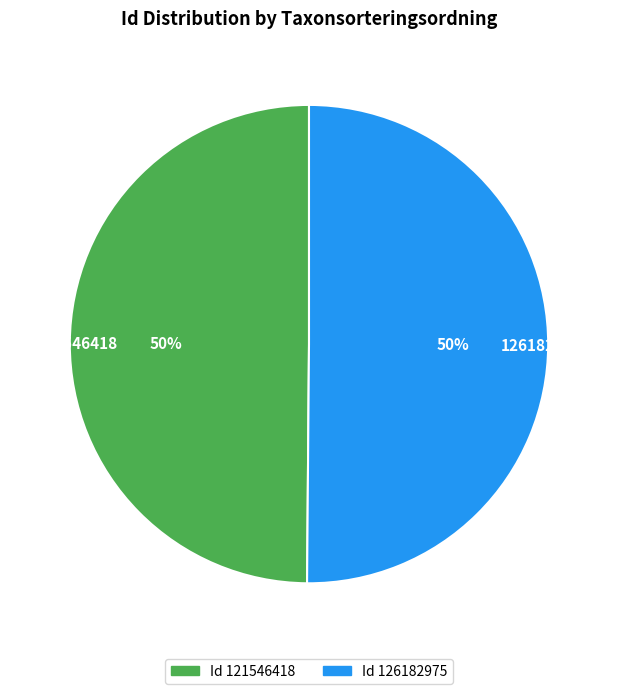

The 126182975 slice represents 50% of the pie. True or false?

True